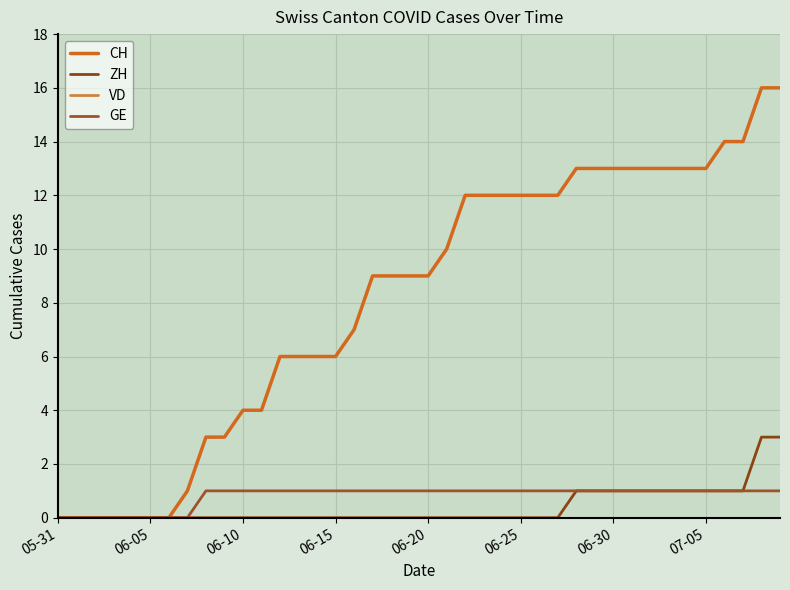

At how many categories does at least one series exceed 7?

23